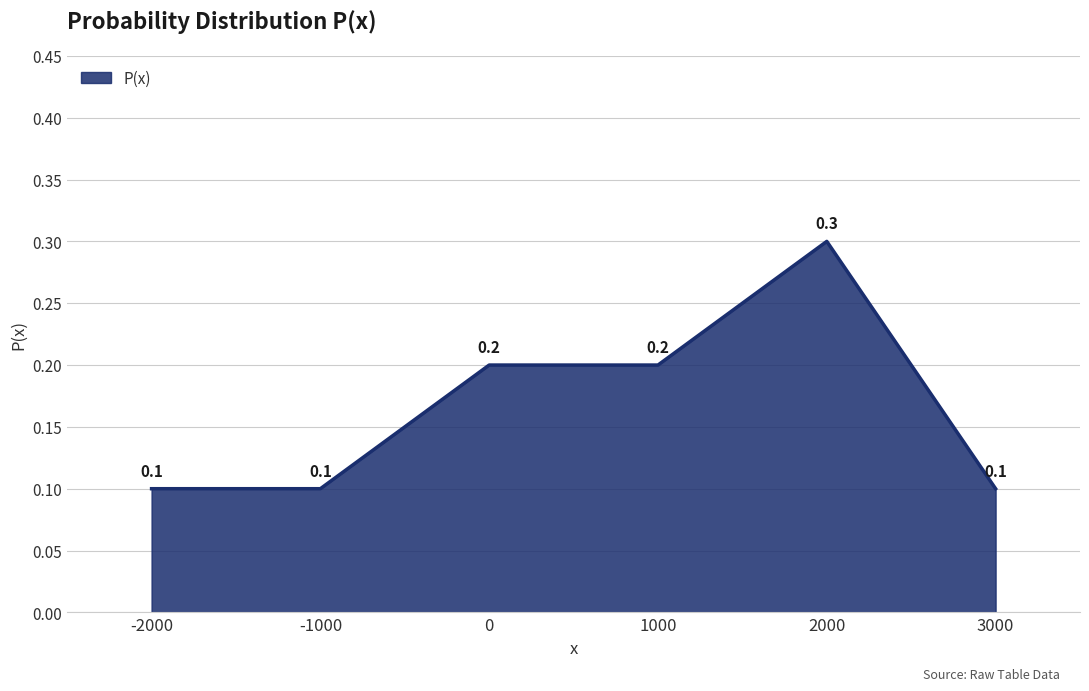

How many categories are shown in the chart?

6